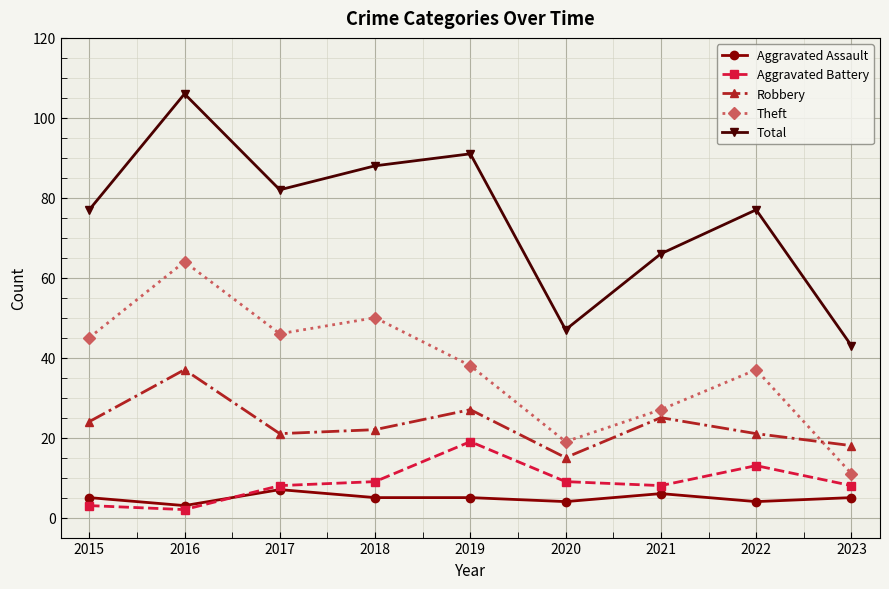

The value of Aggravated Assault at 2016 is 3. True or false?

True